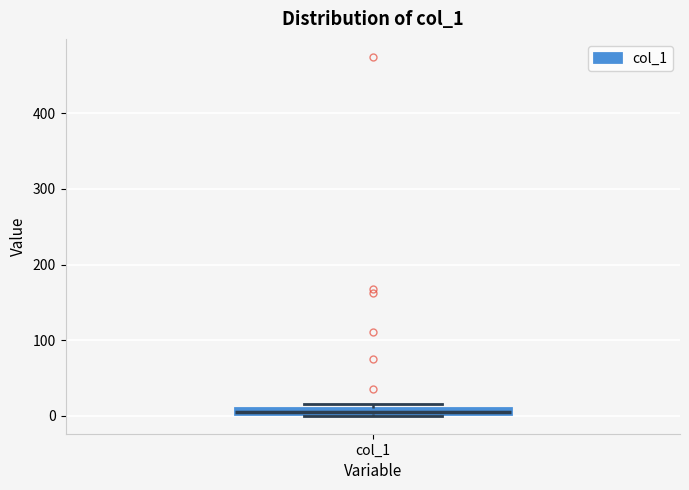

Where is the lower edge of the box for col_1 on the y-axis? The values are not printed on the chart, so give them approximately, as read against the axis.

0